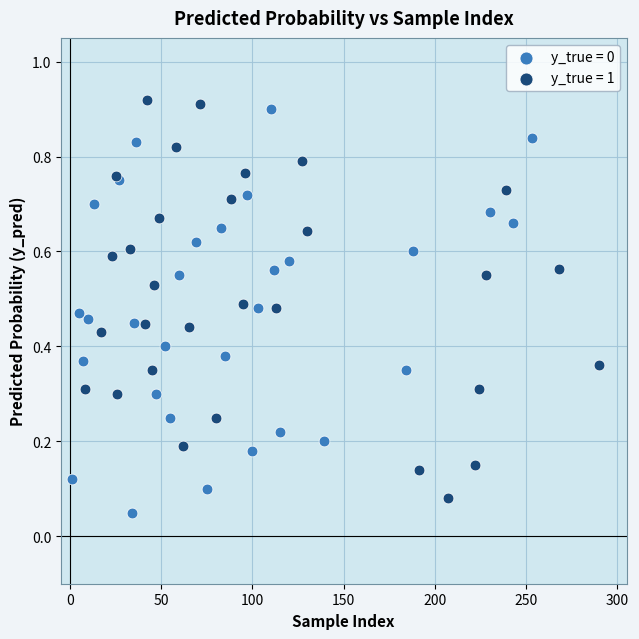

Which series contains the highest Y value?

y_true = 1